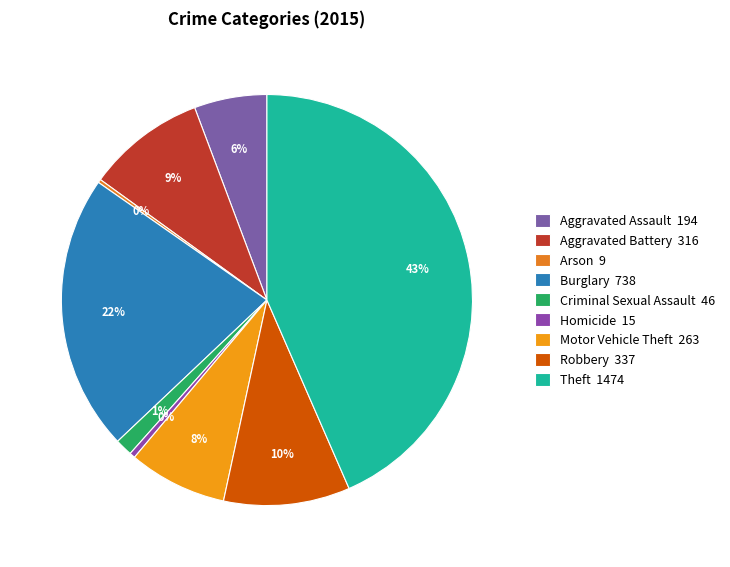

Rank the categories by value from lowest to highest.

Arson, Homicide, Criminal Sexual Assault, Aggravated Assault, Motor Vehicle Theft, Aggravated Battery, Robbery, Burglary, Theft